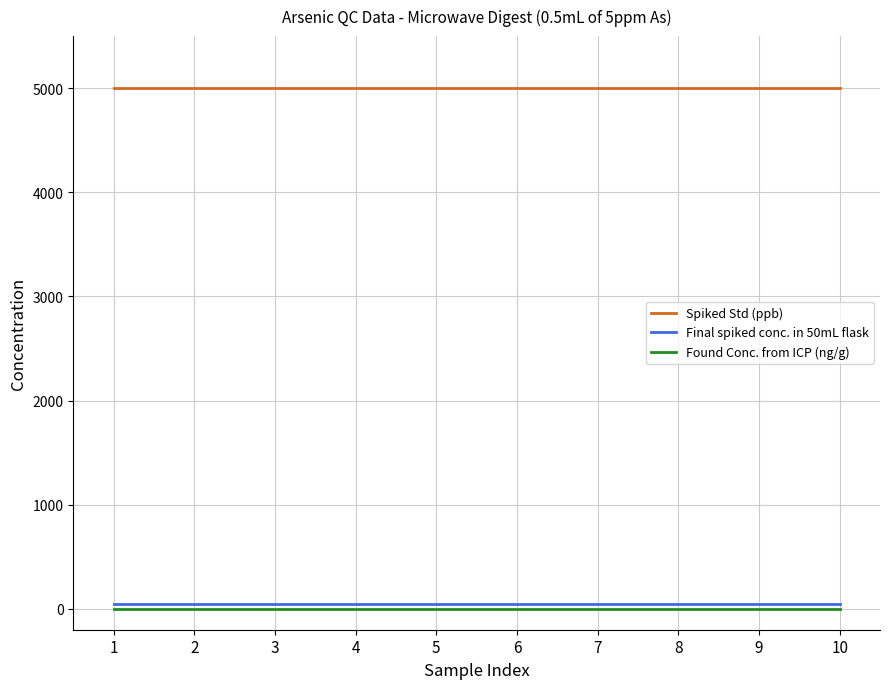

What is the spread (max minus min) of values at 2?

5000